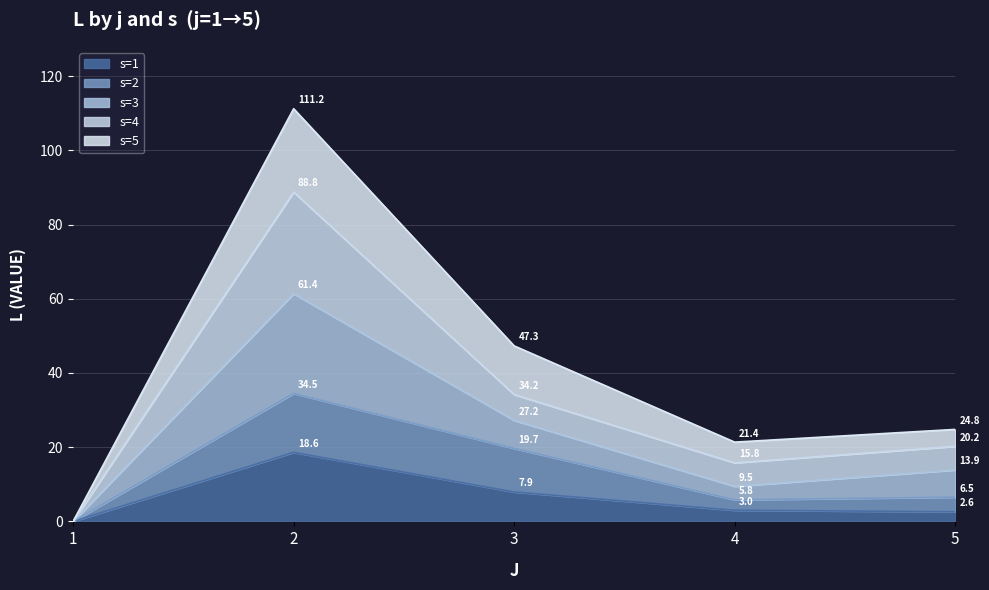

What is the highest value of the s=1 series?

18.6